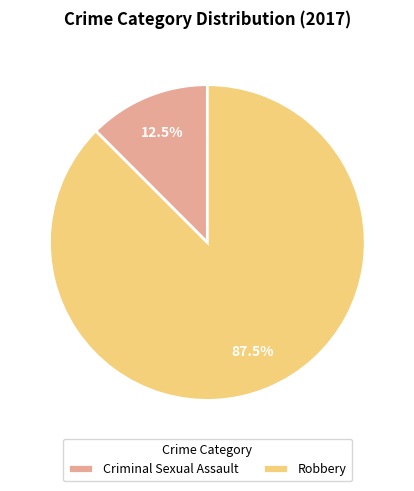

Approximately how many times larger is the value at Robbery compared to Criminal Sexual Assault?

7.0